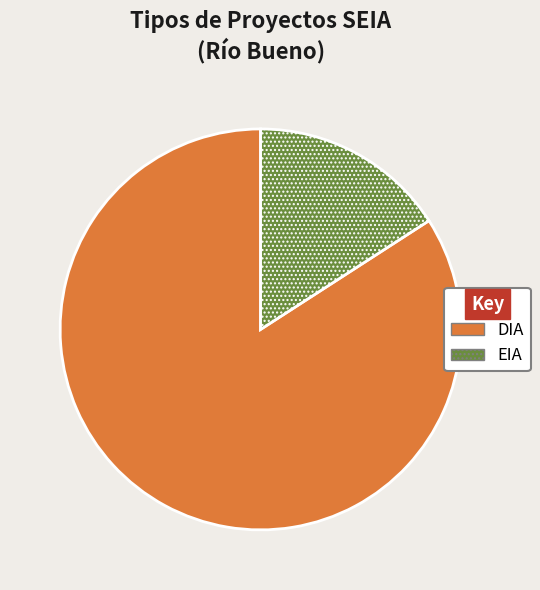

Which slice is the largest?

DIA